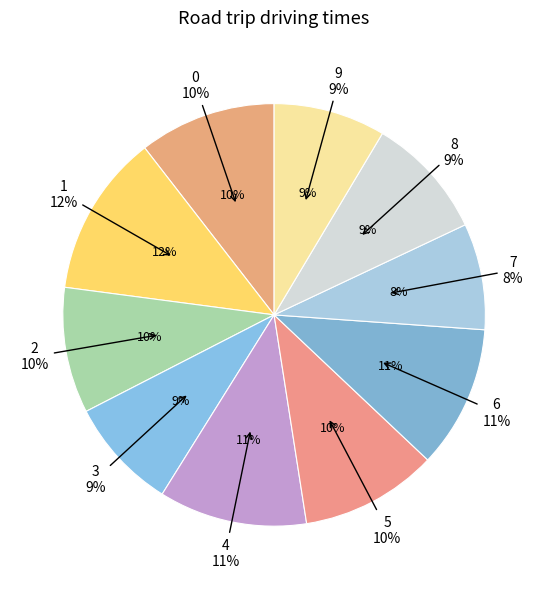

To the nearest percent, what portion does 8 represent?

9%